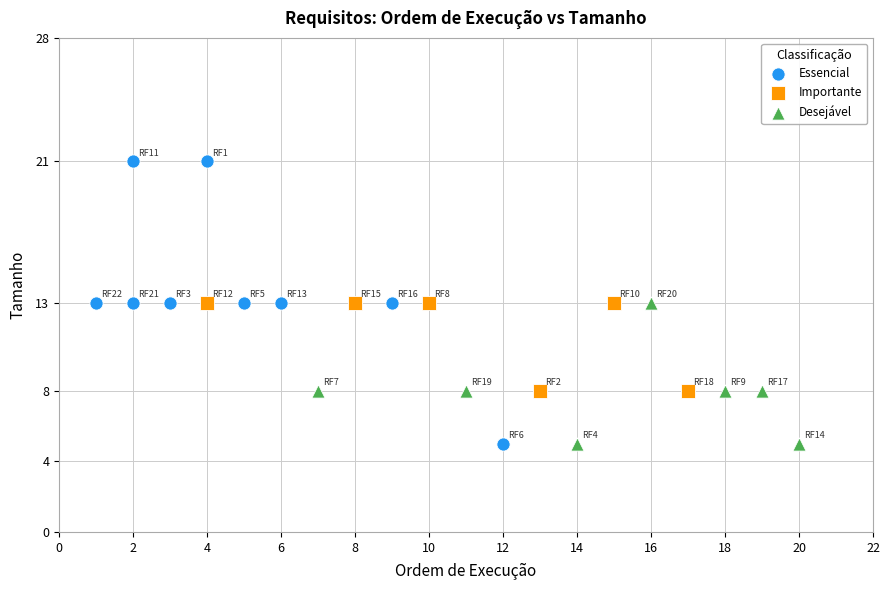

Which series contains the highest Y value?

Essencial